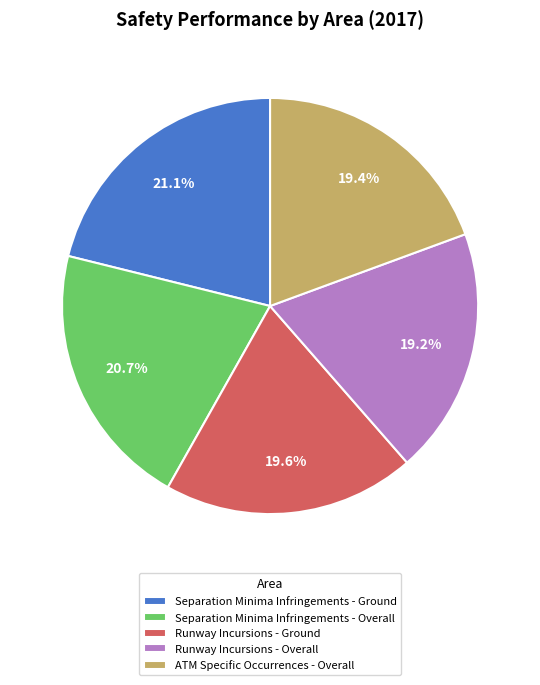

True or false: Separation Minima Infringements - Ground accounts for 21% of the total.

True